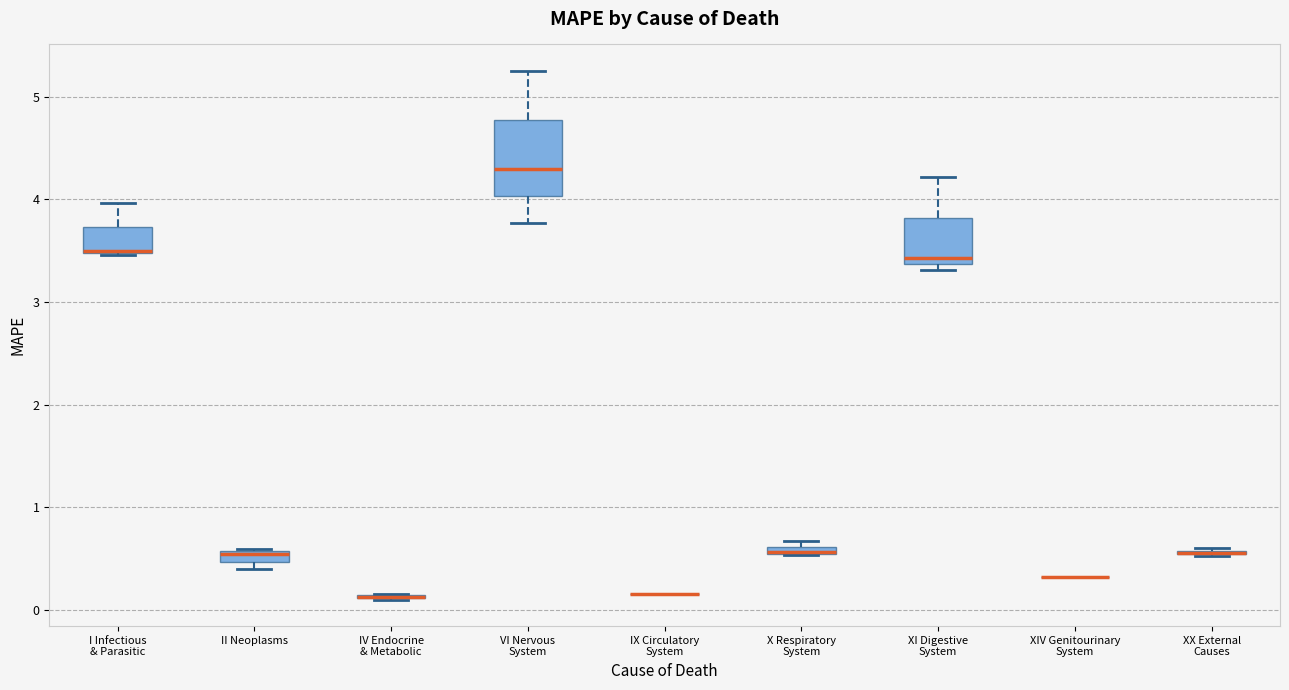

Where is the lower edge of the box for X Respiratory System on the y-axis? The values are not printed on the chart, so give them approximately, as read against the axis.

0.5